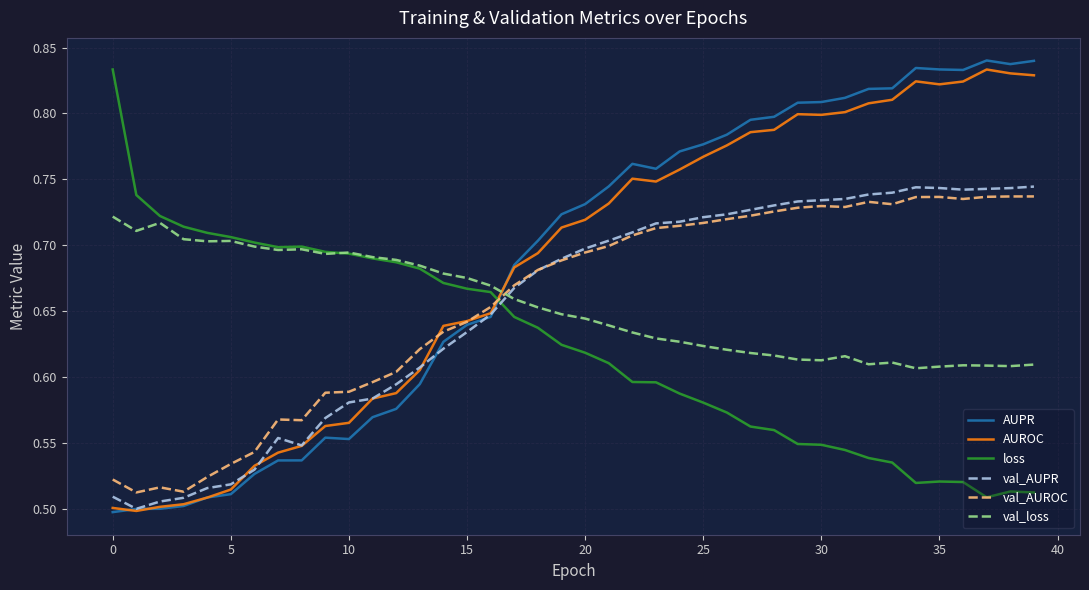

After their last crossing, which series has the higher values: loss or AUROC?

AUROC